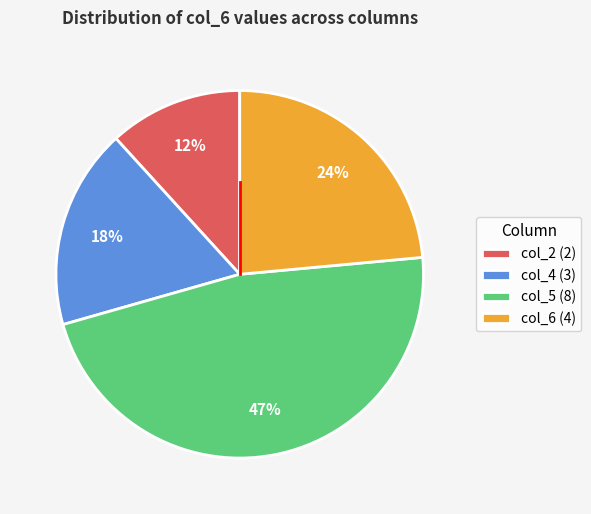

Rank the categories by value from highest to lowest.

col_5 (8), col_6 (4), col_4 (3), col_2 (2)